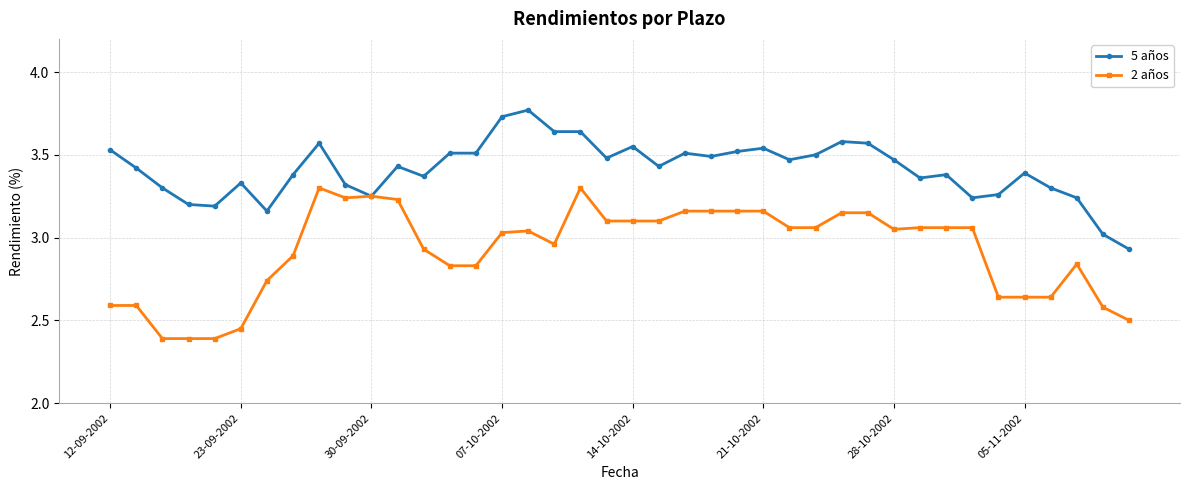

True or false: 5 años has more than 0 interior local peaks.

True